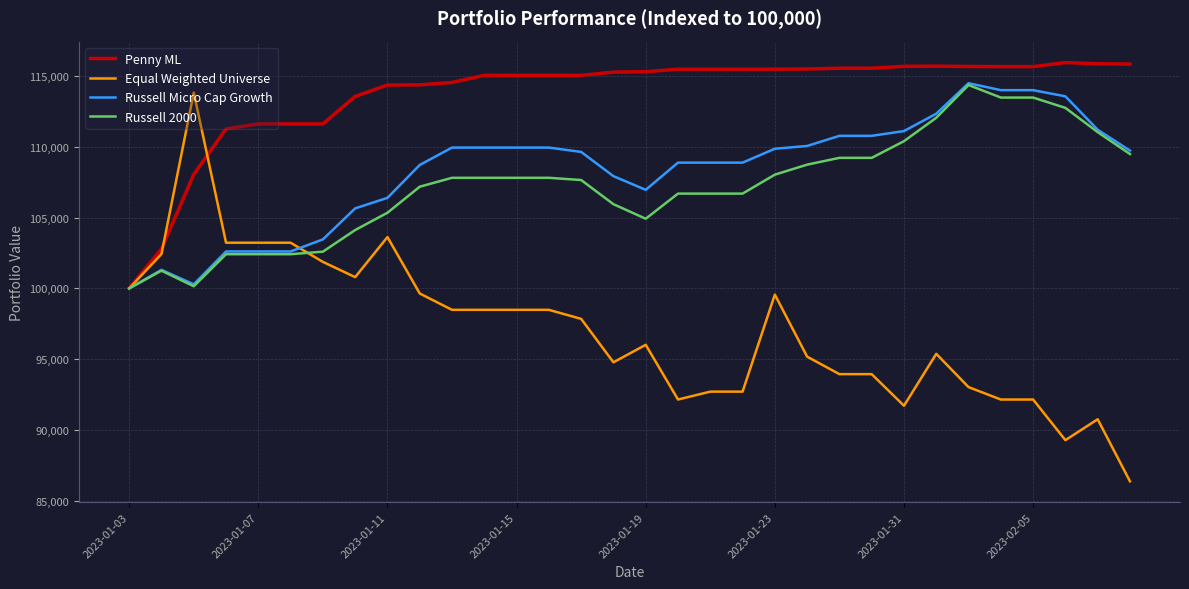

What is the smallest value displayed?

86369.1